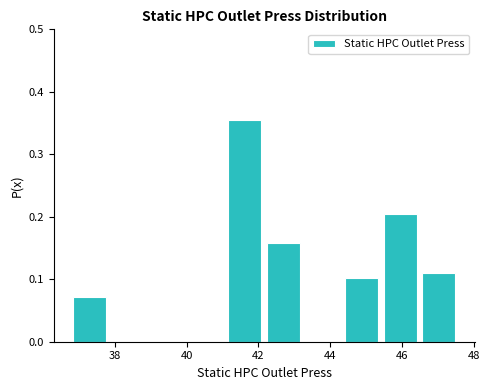

Reading left to right, list every bar in this chart as the range it spans on the x-axis followed by its height. Neither the bar edges nor the heights are printed on the chart, so give them approximately, as read against the axes.

36.8 to 37.8: 0.07
37.8 to 39.0: 0
39.0 to 40.0: 0
40.0 to 41.0: 0
41.0 to 42.2: 0.35
42.2 to 43.2: 0.16
43.2 to 44.4: 0
44.4 to 45.4: 0.10
45.4 to 46.4: 0.20
46.4 to 47.6: 0.11